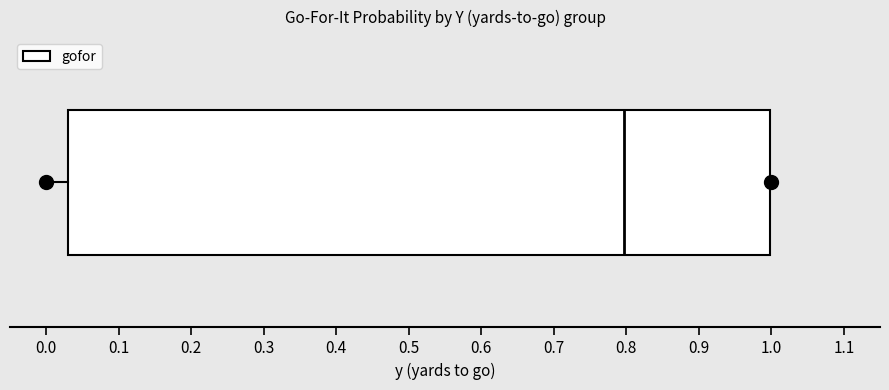

Read this box plot against the x-axis: the position of the median line, the range covered by the box, and the ends of both whiskers. The values are not printed on the chart, so give them approximately, as read against the axis.

median 0.80, box 0.03 to 1.00, whiskers 0.00 to 1.00